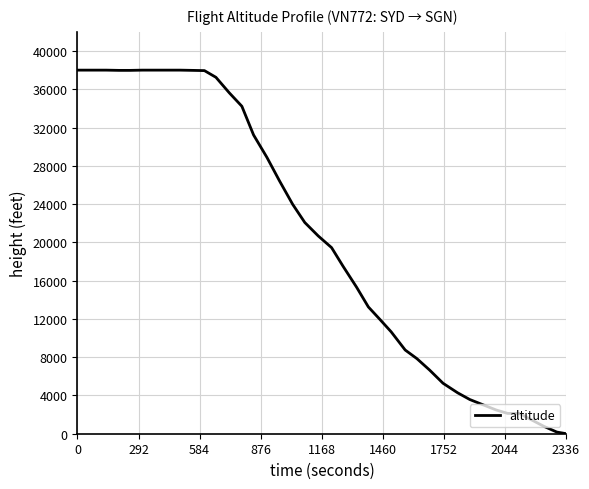

What is the sum of all values?

814850